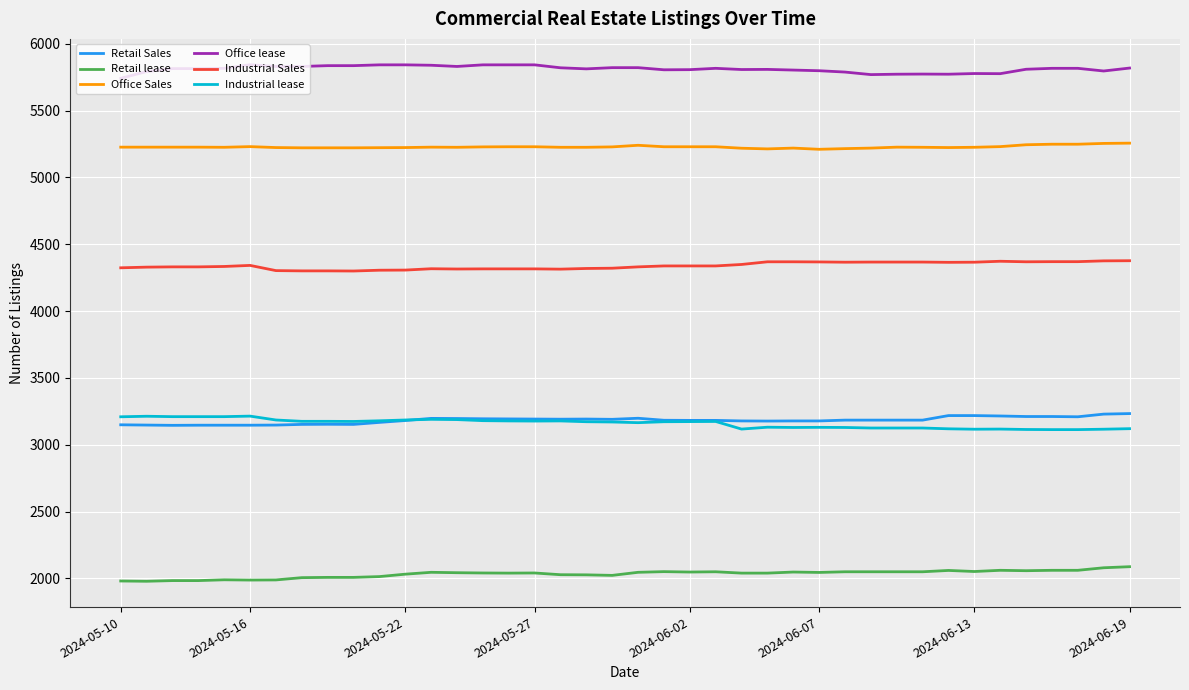

Which series has the largest total across all categories?

Office lease